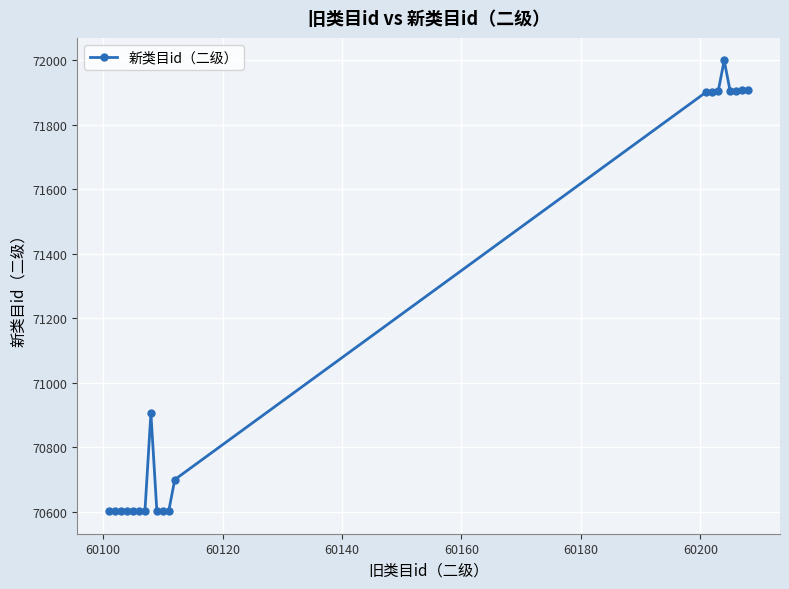

What is the maximum value shown in the chart?

71999